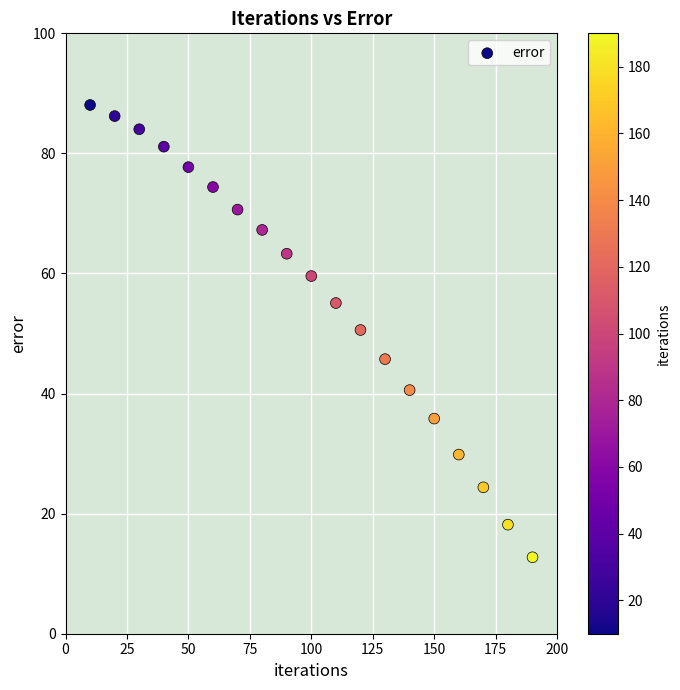

What is the range of X values (max minus min)?

180.0